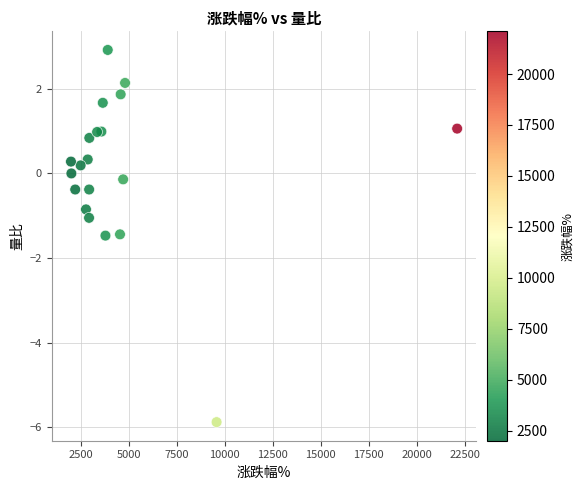

What is the range of X values (max minus min)?

20097.0